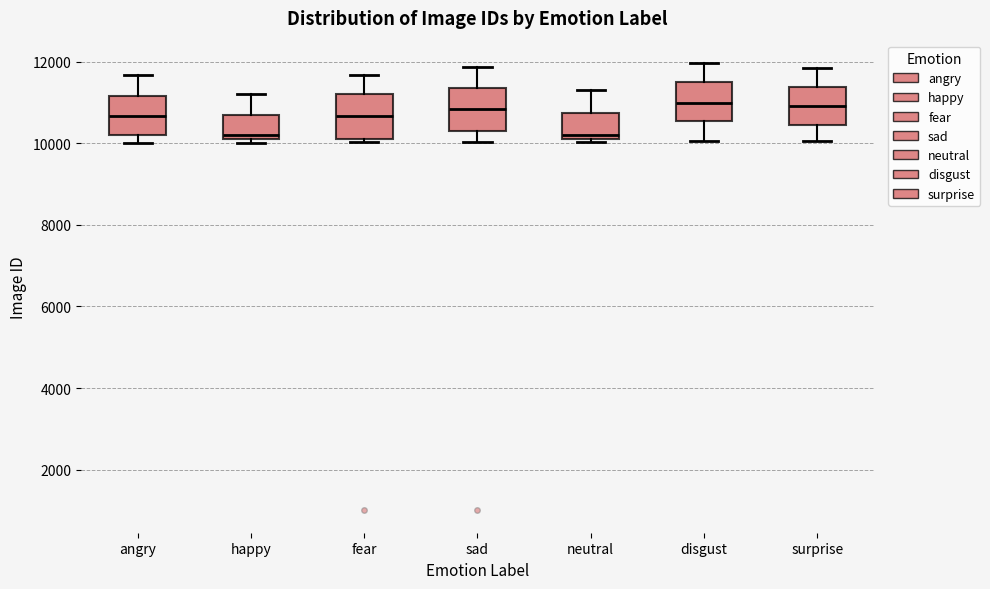

Reading left to right, read every box against the y-axis: the position of its median line, the range the box covers, and the ends of its whiskers. The values are not printed on the chart, so give them approximately, as read against the axis.

angry: median 10600, box 10200 to 11200, whiskers 10000 to 11600
happy: median 10200 (just above the box's lower edge), box 10200 to 10800, whiskers 10000 to 11200
fear: median 10600, box 10200 to 11200, whiskers 10000 to 11600
sad: median 10800, box 10400 to 11400, whiskers 10000 to 11800
neutral: median 10200, box 10000 to 10800, whiskers 10000 (just below the box's lower edge) to 11400
disgust: median 11000, box 10600 to 11400, whiskers 10000 to 12000
surprise: median 11000, box 10400 to 11400, whiskers 10000 to 11800